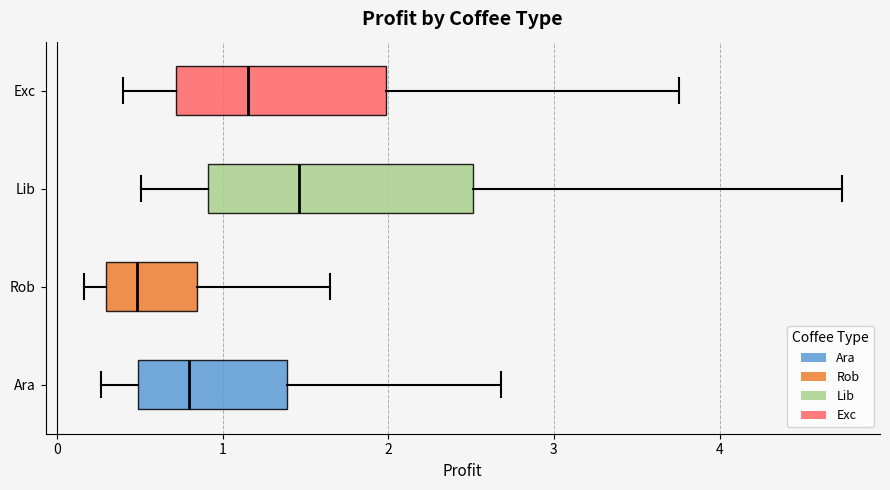

Reading bottom to top, read every box against the x-axis: the position of its median line, the range the box covers, and the ends of its whiskers. The values are not printed on the chart, so give them approximately, as read against the axis.

Ara: median 0.8, box 0.5 to 1.4, whiskers 0.3 to 2.7
Rob: median 0.5, box 0.3 to 0.8, whiskers 0.2 to 1.6
Lib: median 1.5, box 0.9 to 2.5, whiskers 0.5 to 4.7
Exc: median 1.2, box 0.7 to 2.0, whiskers 0.4 to 3.8